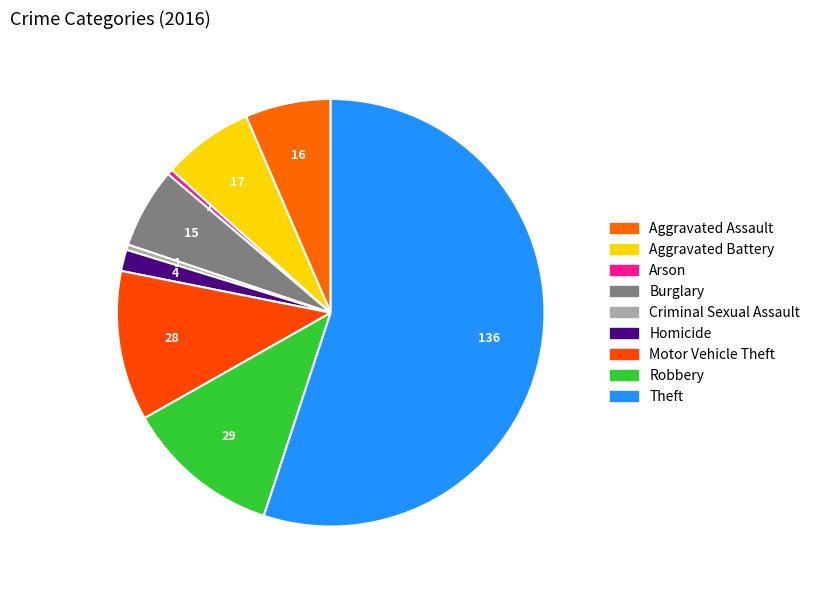

Does Theft represent more than half of the total?

Yes